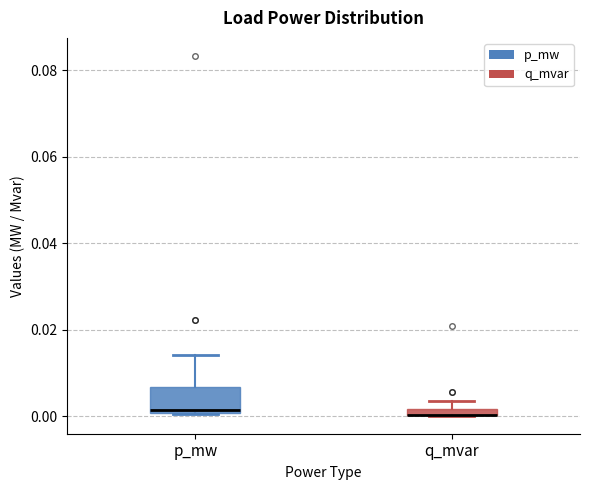

Comparing the boxes themselves (not the whiskers), which one is the tallest?

p_mw